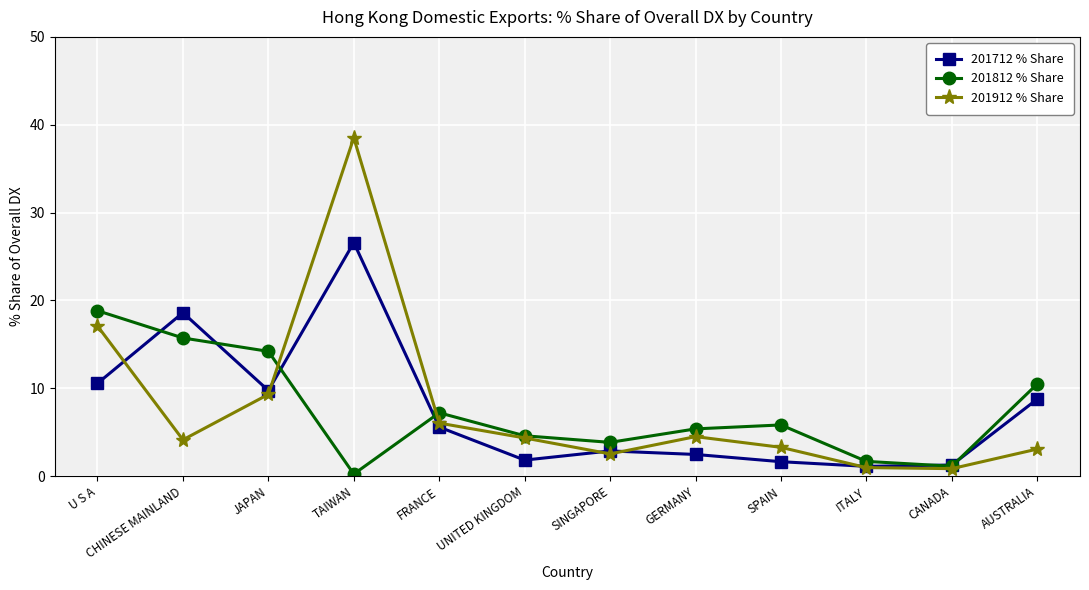

Does the chart display data point markers on the line(s)?

Yes